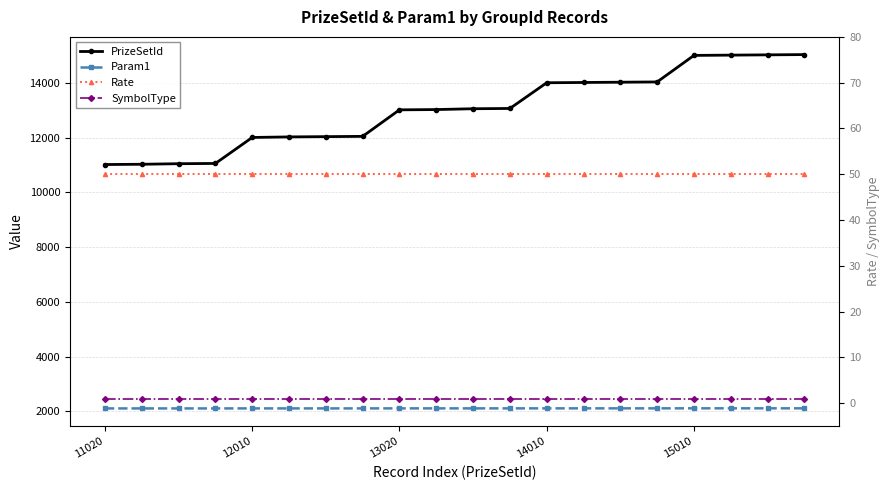

What is the minimum value for Param1?

2103